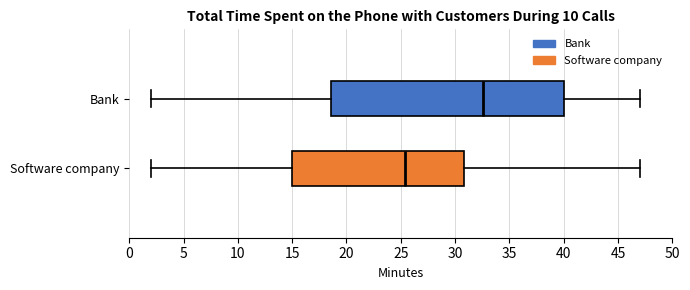

Reading bottom to top, transcribe this box plot: for each box, give where its median line is, the range the box spans, and where its two whiskers end, as read against the x-axis. The values are not printed on the chart, so give them approximately, as read against the axis.

Software company: median 25.5, box 15.0 to 31.0, whiskers 2.0 to 47.0
Bank: median 32.5, box 18.5 to 40.0, whiskers 2.0 to 47.0